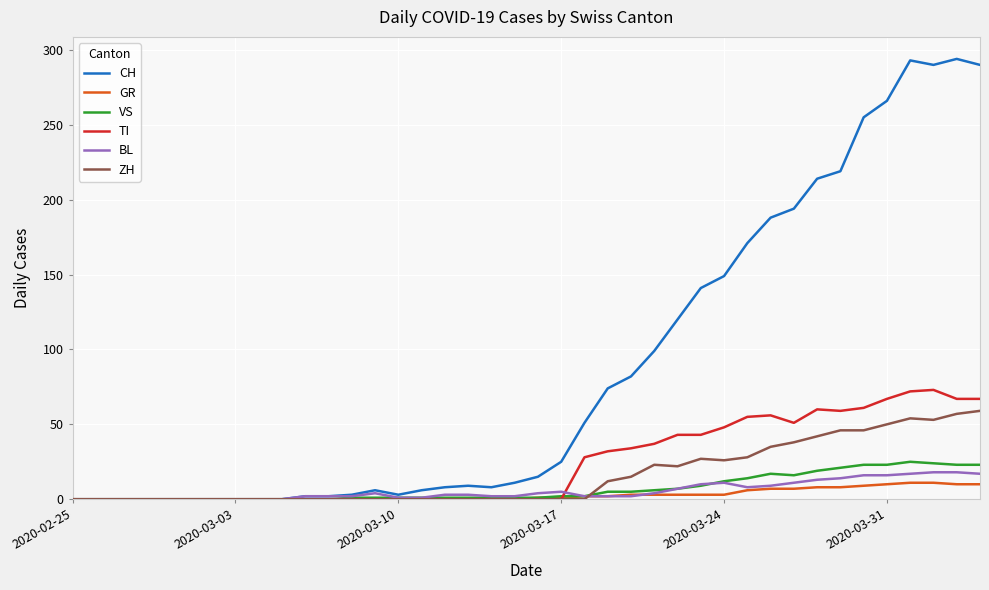

Which series has the largest range (max minus min)?

CH